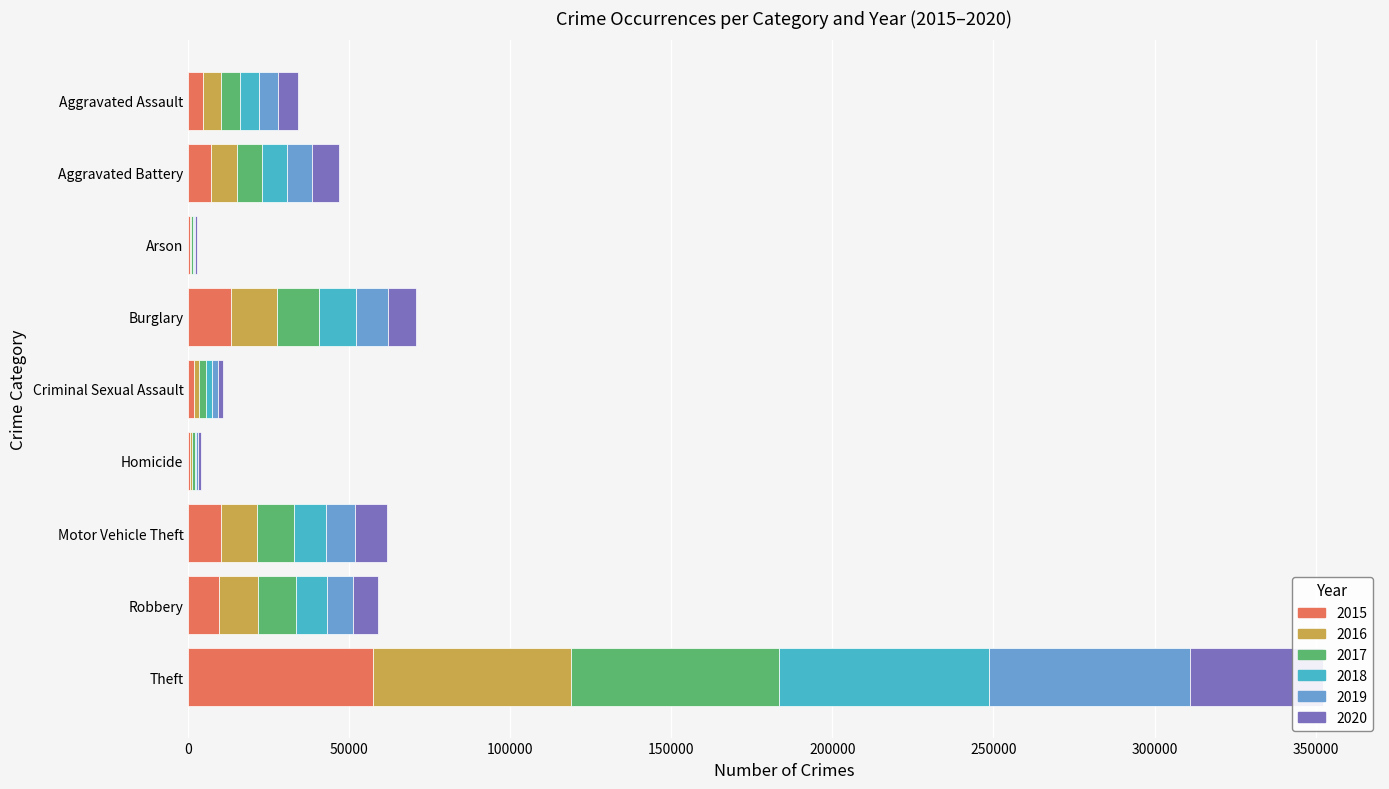

What is the difference between the maximum and minimum values in the 2020 series?

40704